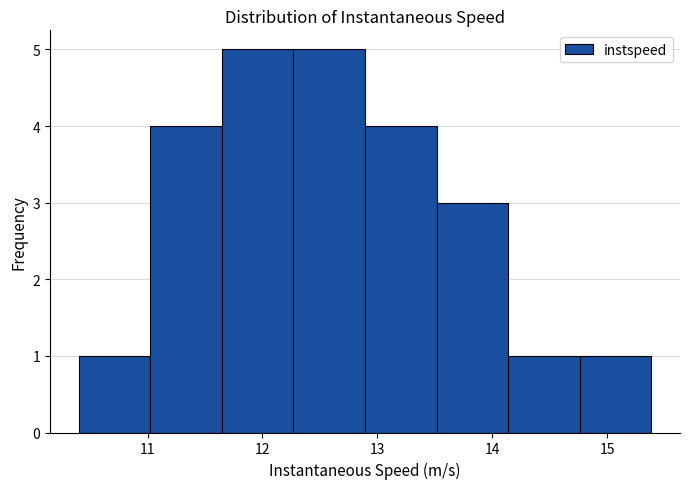

How tall is the bar that spans 12.9 to 13.5 on the x-axis? Neither the bar edges nor the heights are printed on the chart, so give them approximately, as read against the axes.

4